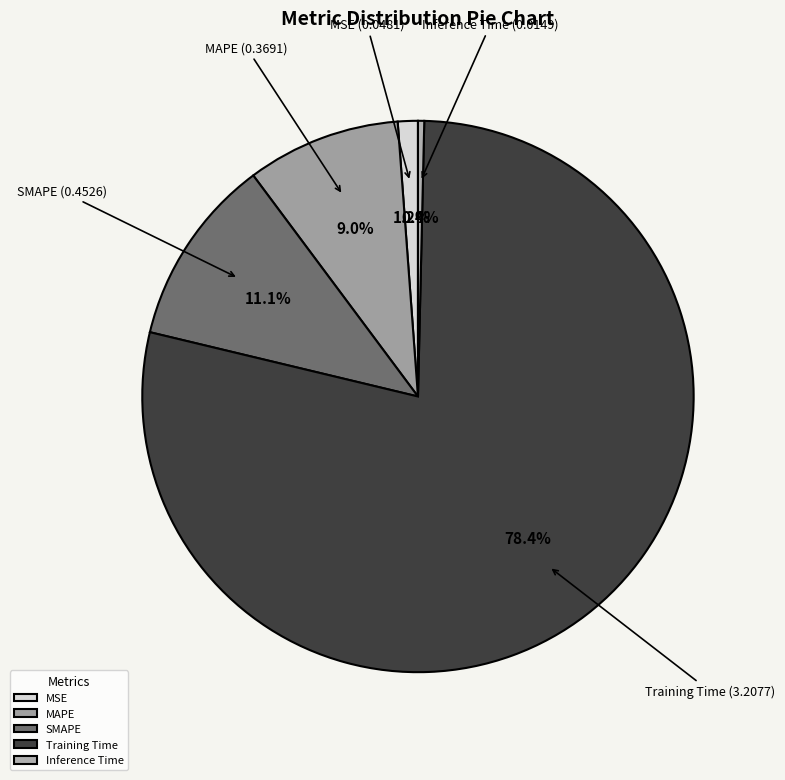

To the nearest percent, what is the combined percentage of SMAPE and MAPE?

20%